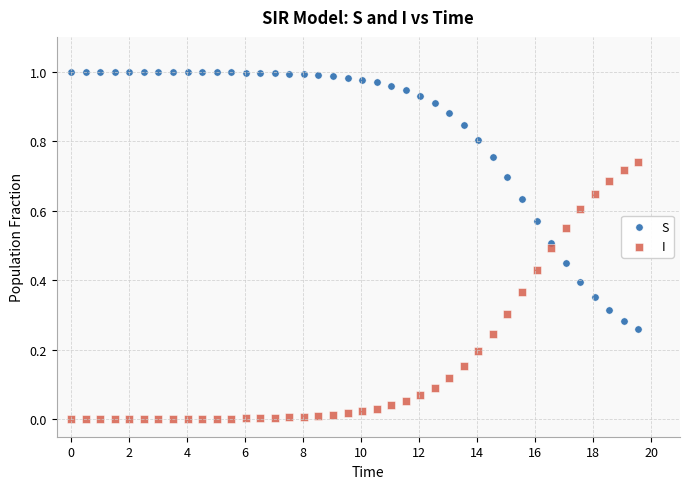

Which series contains the lowest Y value?

I